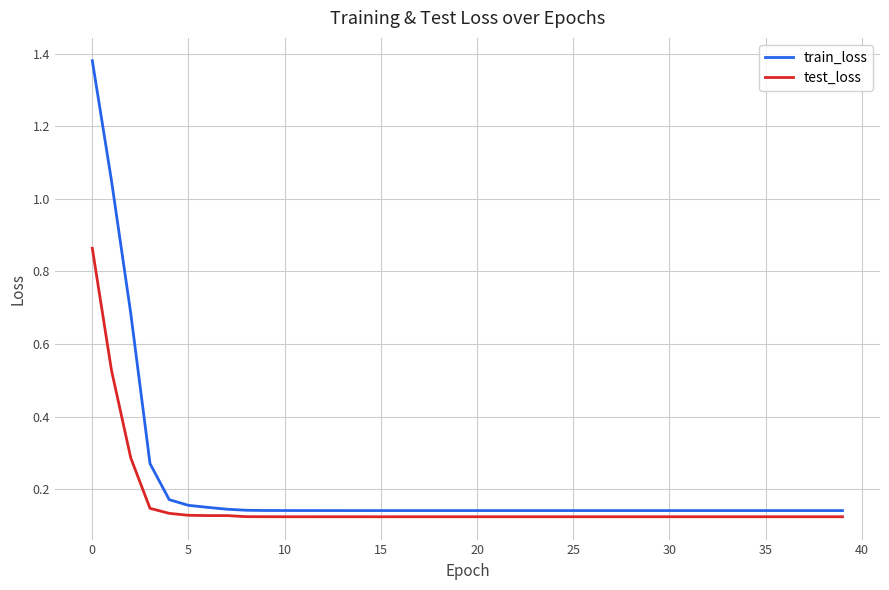

Rank the series by their maximum value, from highest to lowest.

train_loss, test_loss